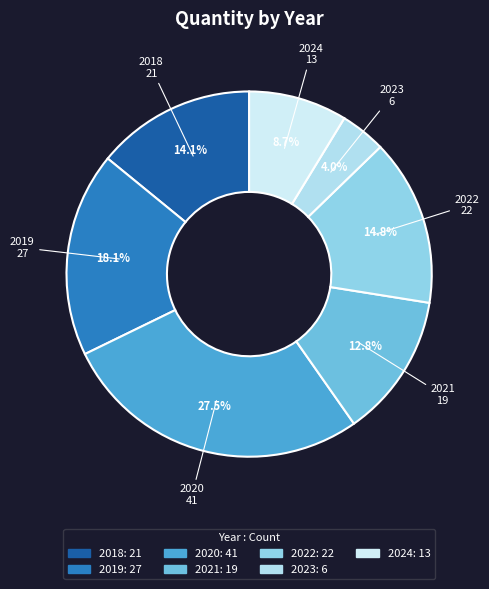

What portion of the pie excludes 2022?

85.2%